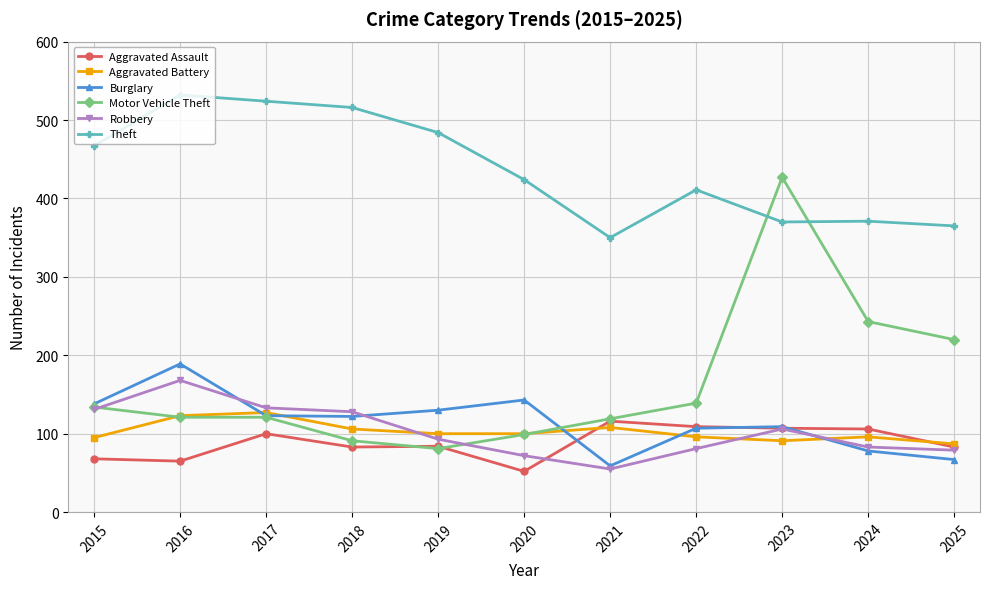

What is the spread (max minus min) of values at 2019?

403